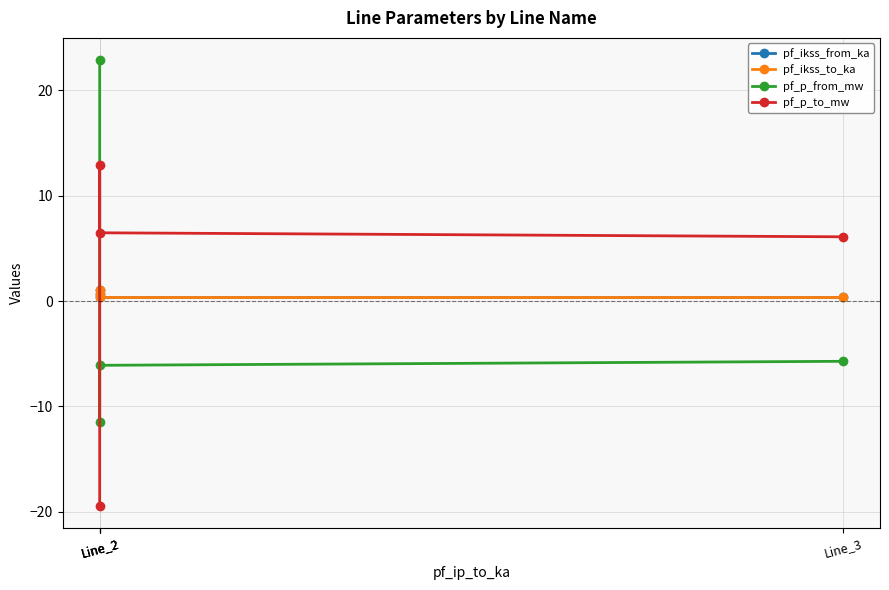

True or false: pf_ikss_from_ka has more than 1 interior local peaks.

False